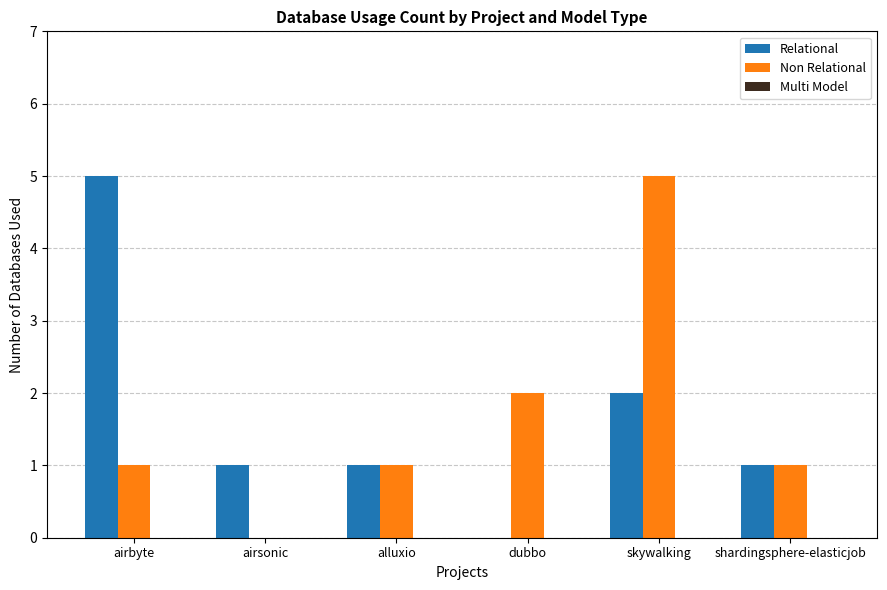

What is the sum of all Non Relational values?

10